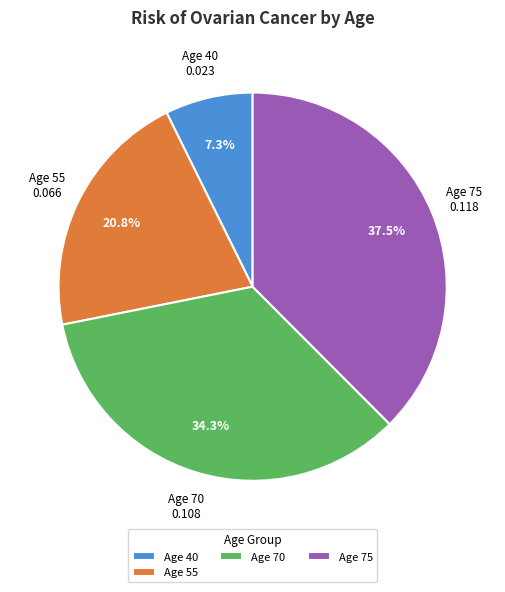

Which has a higher value, Age 55 or Age 75?

Age 75